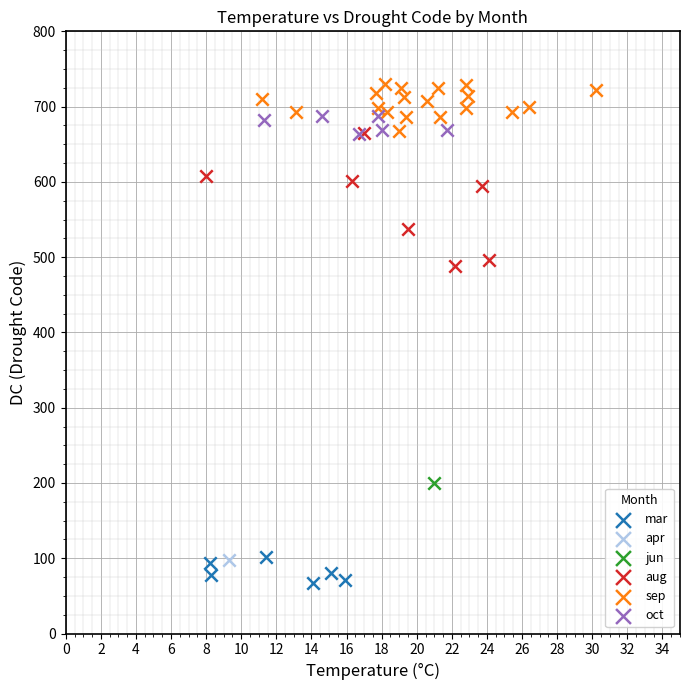

What are all the series names shown in the legend?

mar, apr, jun, aug, sep, oct